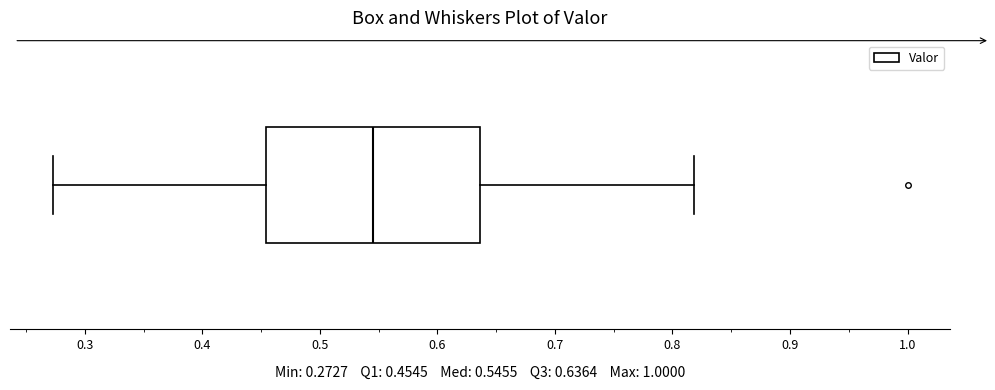

Transcribe this box plot: give where the median line is, the range the box spans, and where the two whiskers end, as read against the x-axis. The values are not printed on the chart, so give them approximately, as read against the axis.

median 0.55, box 0.45 to 0.64, whiskers 0.27 to 0.82